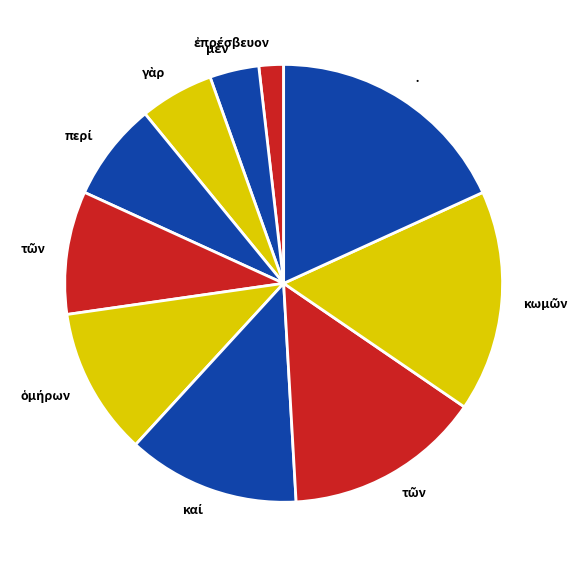

To the nearest percent, what is the average slice percentage?

10%